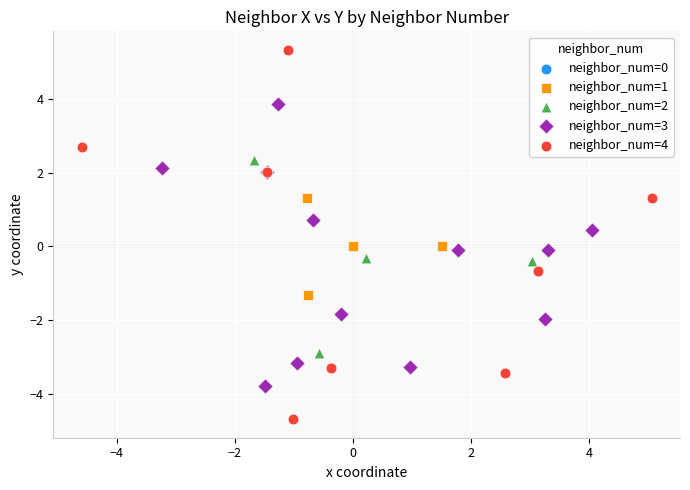

Which series contains the highest Y value?

neighbor_num=4